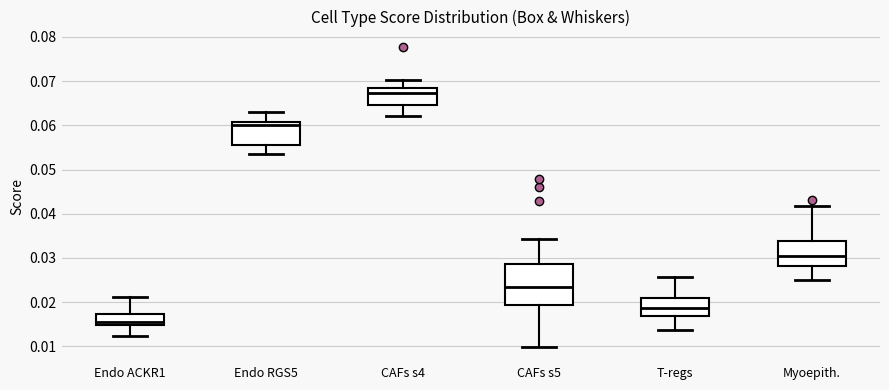

Comparing the boxes themselves (not the whiskers), which one is the tallest?

CAFs s5